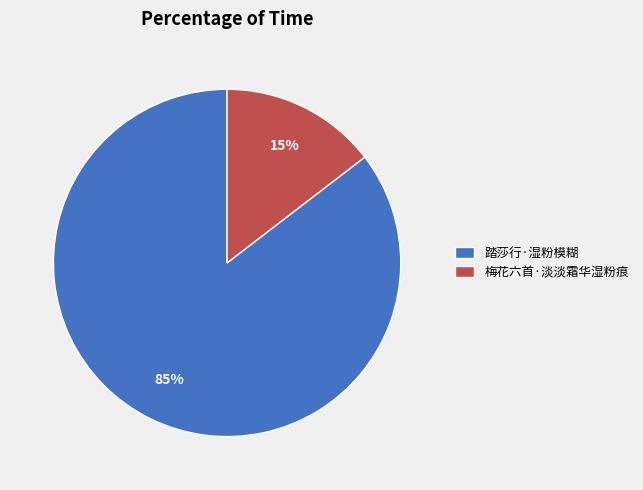

How many segments does this pie chart have?

2